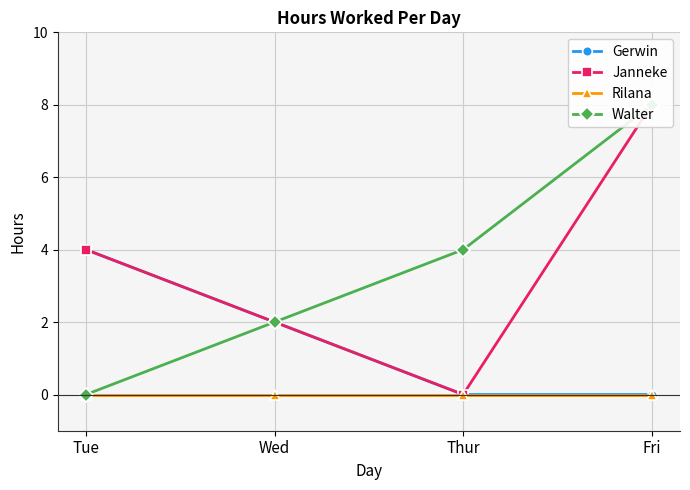

What is the label of the 4th point from the left?

Fri